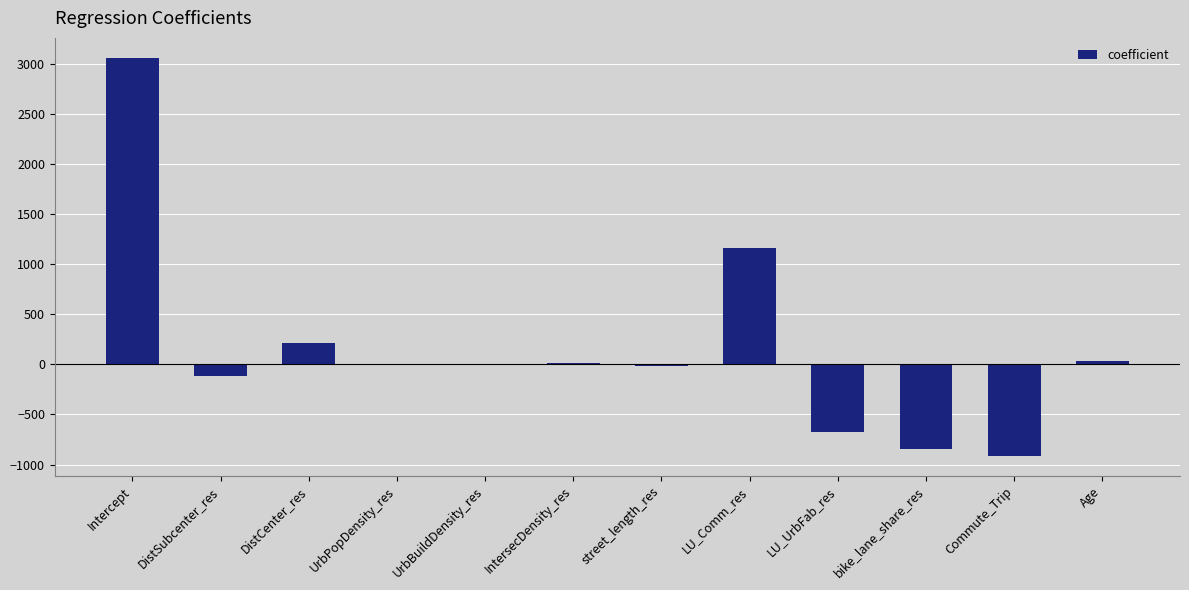

What is the approximate value at DistSubcenter_res?

-116.8